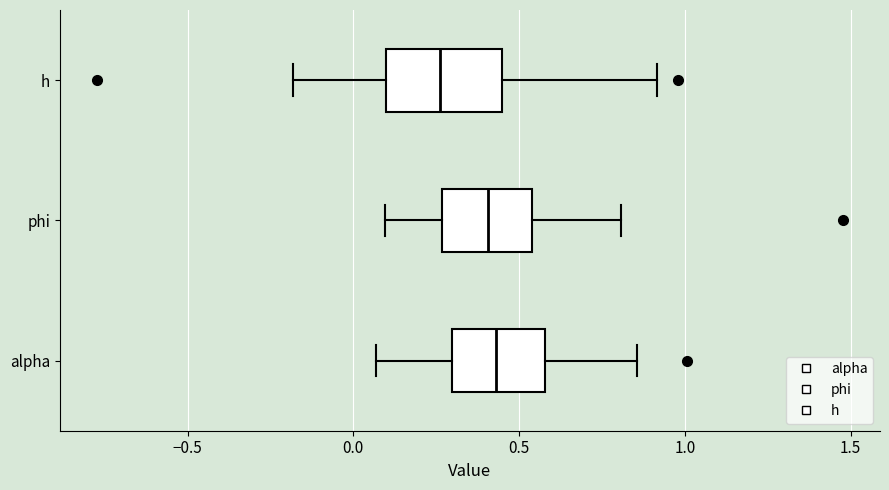

Reading bottom to top, read every box against the x-axis: the position of its median line, the range the box covers, and the ends of its whiskers. The values are not printed on the chart, so give them approximately, as read against the axis.

alpha: median 0.45, box 0.30 to 0.60, whiskers 0.05 to 0.85
phi: median 0.40, box 0.25 to 0.55, whiskers 0.10 to 0.80
h: median 0.25, box 0.10 to 0.45, whiskers -0.20 to 0.90